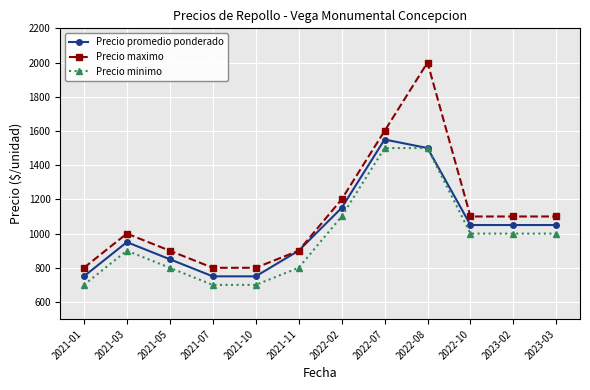

What is the sum of all Precio promedio ponderado values?

12300